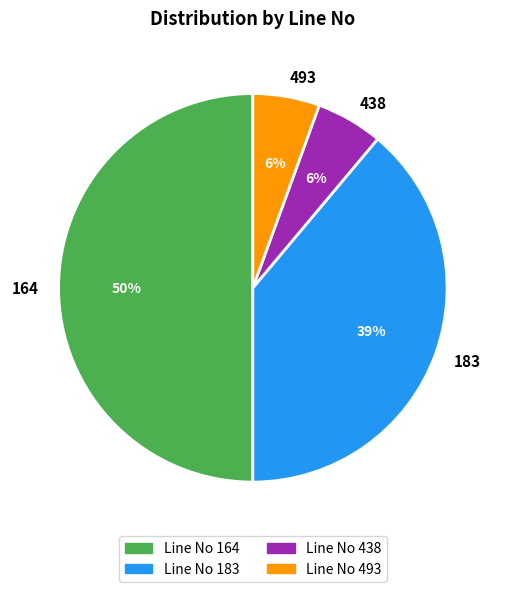

The 493 slice represents 1% of the pie. True or false?

False